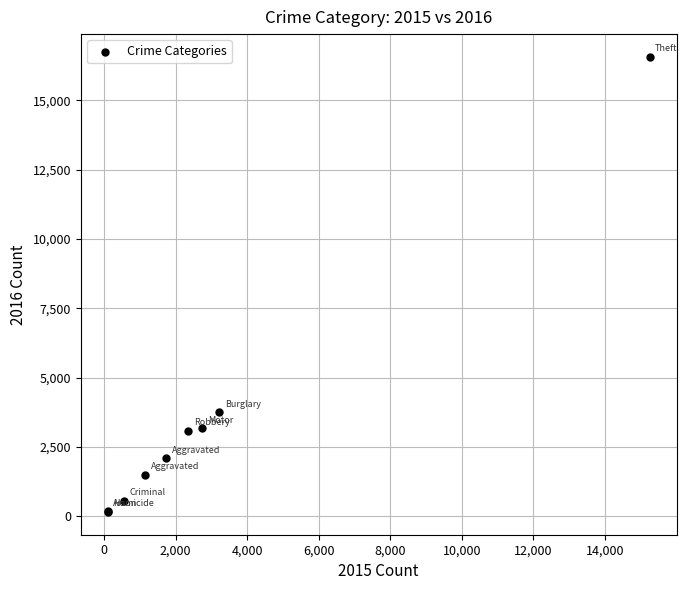

What Y value in the scatter plot is closest to 8359?

3740